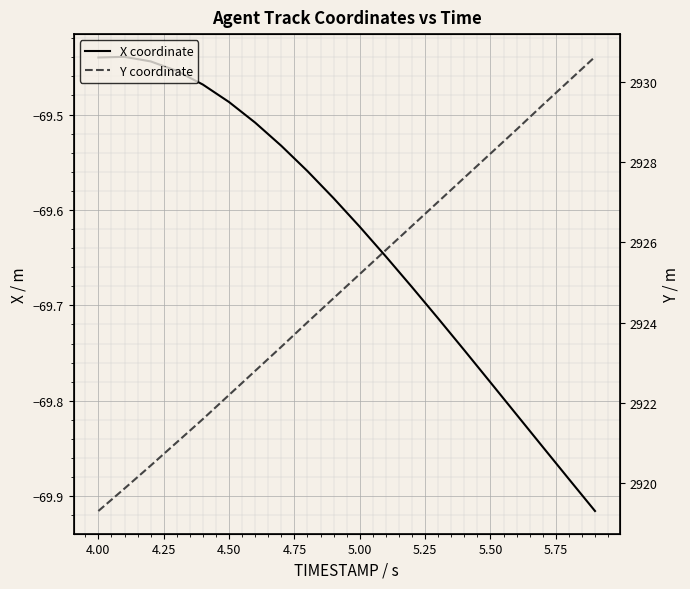

The Y coordinate series shows 1874.8 at 17. True or false?

False